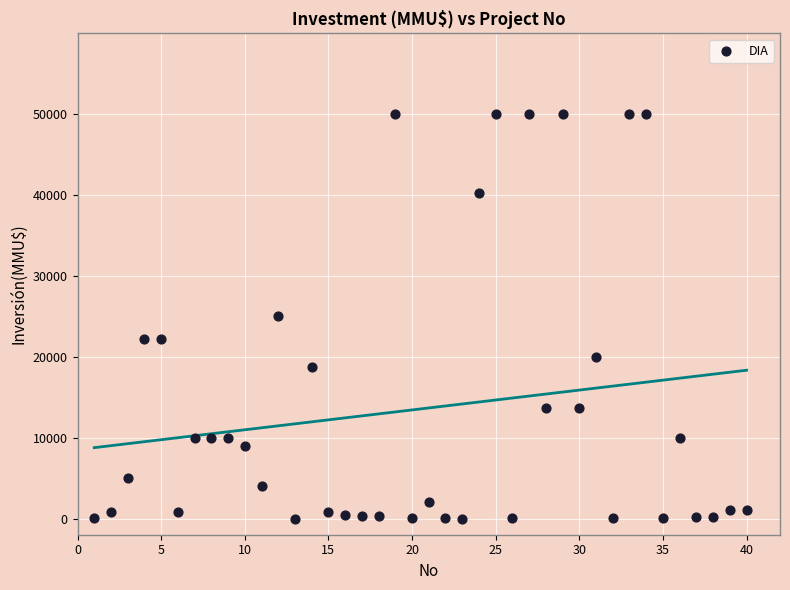

What is the range of X values (max minus min)?

39